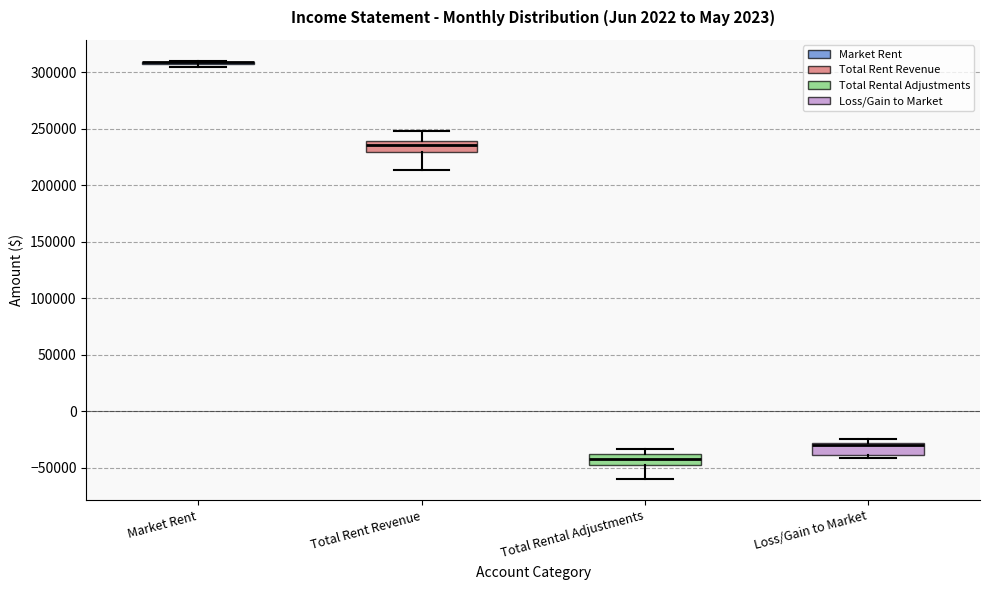

Reading left to right, transcribe this box plot: for each box, give where its median line is, the range the box spans, and where its two whiskers end, as read against the y-axis. The values are not printed on the chart, so give them approximately, as read against the axis.

Market Rent: box collapsed to a line at 310000, whiskers 305000 to 310000
Total Rent Revenue: median 235000, box 230000 to 240000, whiskers 215000 to 250000
Total Rental Adjustments: median -40000 (inside the box), box -45000 to -40000, whiskers -60000 to -35000
Loss/Gain to Market: median -30000 (just below the box's upper edge), box -40000 to -30000, whiskers -40000 (just below the box's lower edge) to -25000